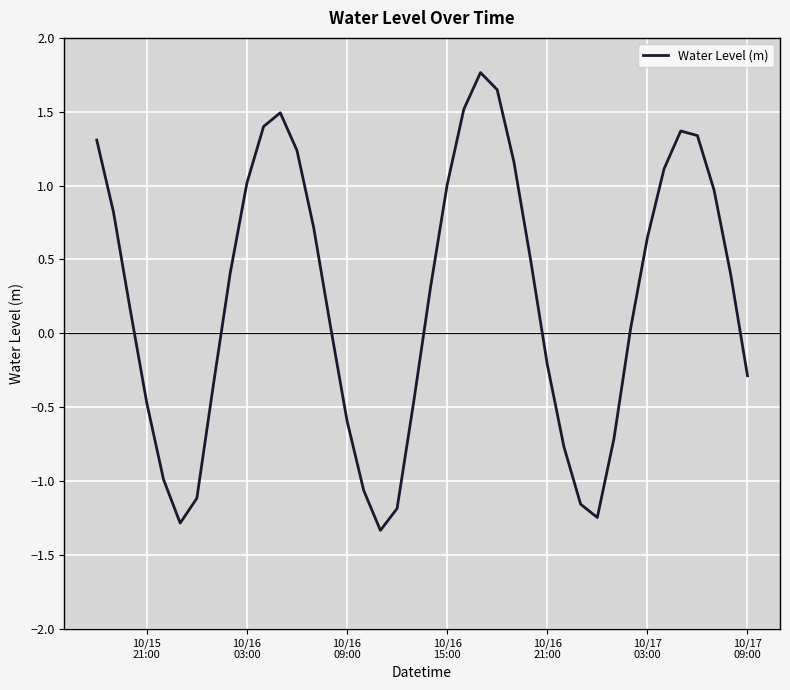

What is the greatest value displayed?

1.8